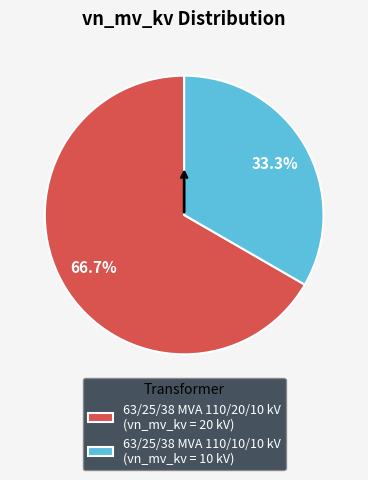

The 63/25/38 MVA 110/10/10 kV slice represents 44% of the pie. True or false?

False